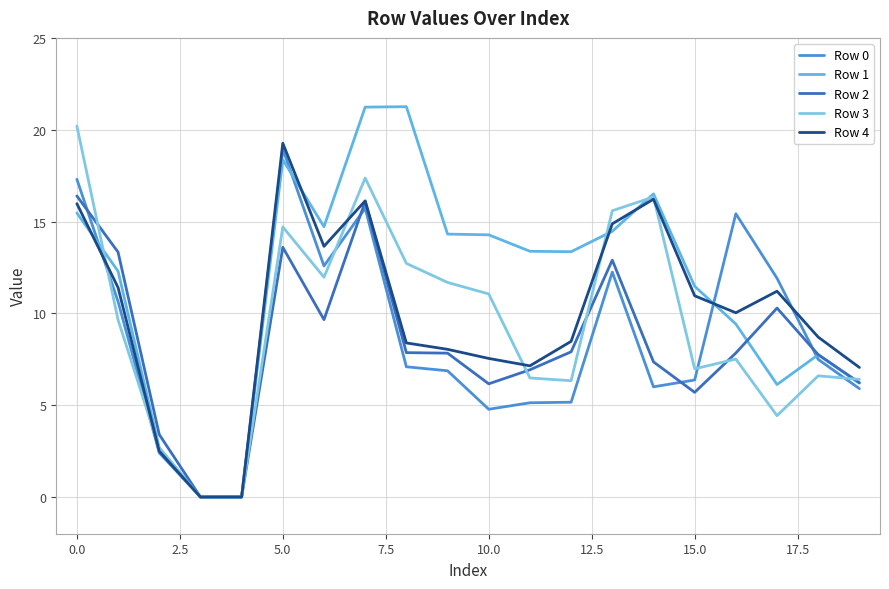

What is the maximum value shown in the chart?

21.3